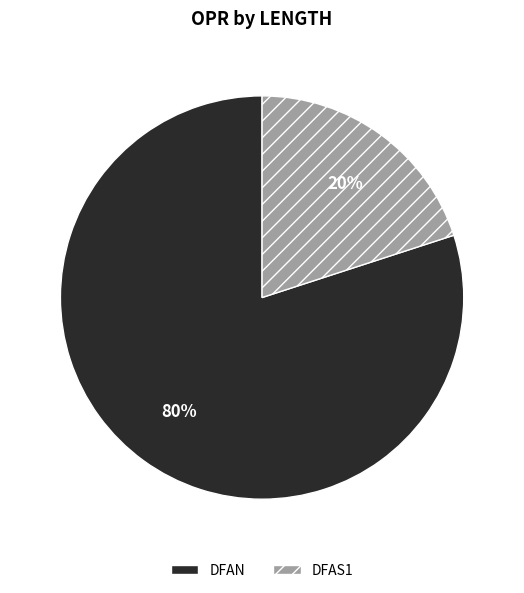

The DFAN slice represents 85% of the pie. True or false?

False